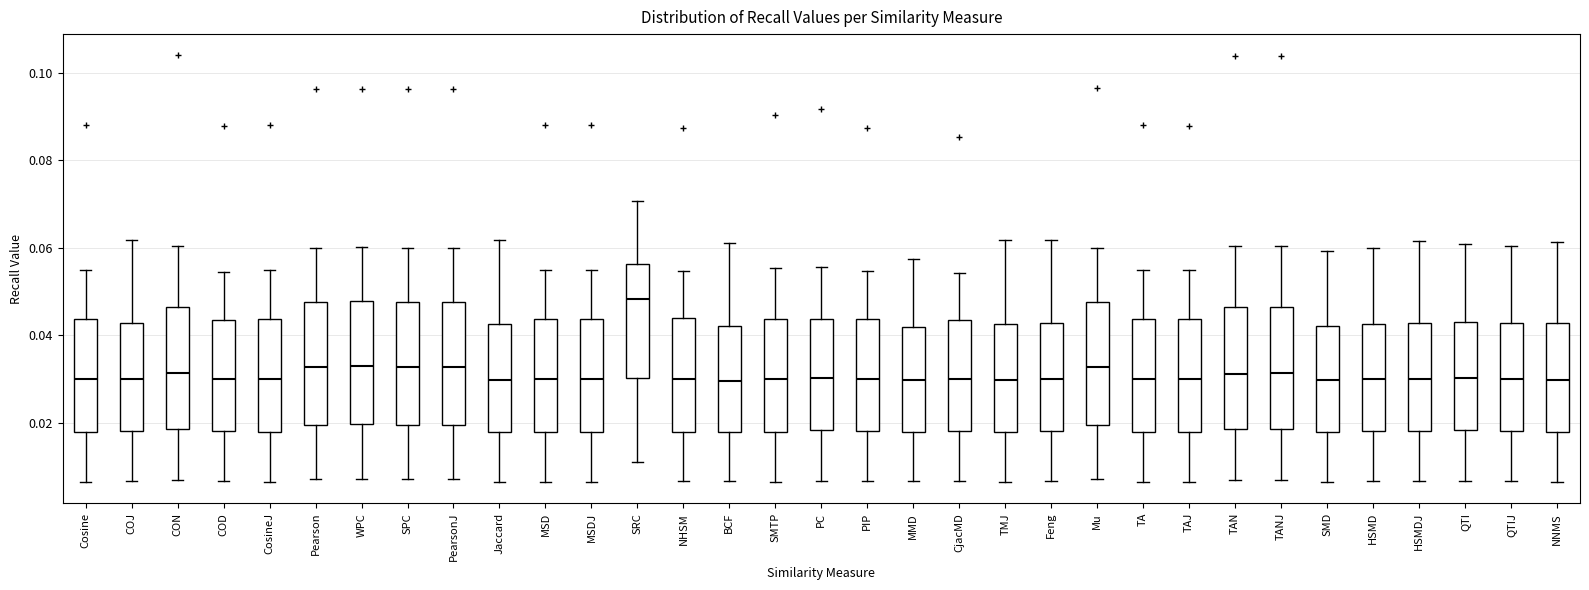

Reading left to right, transcribe this box plot: for each box, give where its median line is, the range the box spans, and where its two whiskers end, as read against the y-axis. The values are not printed on the chart, so give them approximately, as read against the axis.

Cosine: median 0.030, box 0.018 to 0.044, whiskers 0.006 to 0.054
COJ: median 0.030, box 0.018 to 0.042, whiskers 0.006 to 0.062
CON: median 0.032, box 0.018 to 0.046, whiskers 0.006 to 0.060
COD: median 0.030, box 0.018 to 0.044, whiskers 0.006 to 0.054
CosineJ: median 0.030, box 0.018 to 0.044, whiskers 0.006 to 0.054
Pearson: median 0.032, box 0.020 to 0.048, whiskers 0.008 to 0.060
WPC: median 0.034, box 0.020 to 0.048, whiskers 0.008 to 0.060
SPC: median 0.032, box 0.020 to 0.048, whiskers 0.008 to 0.060
PearsonJ: median 0.032, box 0.020 to 0.048, whiskers 0.008 to 0.060
Jaccard: median 0.030, box 0.018 to 0.042, whiskers 0.006 to 0.062
MSD: median 0.030, box 0.018 to 0.044, whiskers 0.006 to 0.054
MSDJ: median 0.030, box 0.018 to 0.044, whiskers 0.006 to 0.054
SRC: median 0.048, box 0.030 to 0.056, whiskers 0.012 to 0.070
NHSM: median 0.030, box 0.018 to 0.044, whiskers 0.006 to 0.054
BCF: median 0.030, box 0.018 to 0.042, whiskers 0.006 to 0.062
SMTP: median 0.030, box 0.018 to 0.044, whiskers 0.006 to 0.056
PC: median 0.030, box 0.018 to 0.044, whiskers 0.006 to 0.056
PIP: median 0.030, box 0.018 to 0.044, whiskers 0.006 to 0.054
MMD: median 0.030, box 0.018 to 0.042, whiskers 0.006 to 0.058
CjacMD: median 0.030, box 0.018 to 0.044, whiskers 0.006 to 0.054
TMJ: median 0.030, box 0.018 to 0.042, whiskers 0.006 to 0.062
Feng: median 0.030, box 0.018 to 0.042, whiskers 0.006 to 0.062
Mu: median 0.032, box 0.020 to 0.048, whiskers 0.008 to 0.060
TA: median 0.030, box 0.018 to 0.044, whiskers 0.006 to 0.054
TAJ: median 0.030, box 0.018 to 0.044, whiskers 0.006 to 0.054
TAN: median 0.032, box 0.018 to 0.046, whiskers 0.006 to 0.060
TANJ: median 0.032, box 0.018 to 0.046, whiskers 0.006 to 0.060
SMD: median 0.030, box 0.018 to 0.042, whiskers 0.006 to 0.060
HSMD: median 0.030, box 0.018 to 0.042, whiskers 0.006 to 0.060
HSMDJ: median 0.030, box 0.018 to 0.042, whiskers 0.006 to 0.062
QTI: median 0.030, box 0.018 to 0.044, whiskers 0.006 to 0.060
QTIJ: median 0.030, box 0.018 to 0.042, whiskers 0.006 to 0.060
NNMS: median 0.030, box 0.018 to 0.042, whiskers 0.006 to 0.062